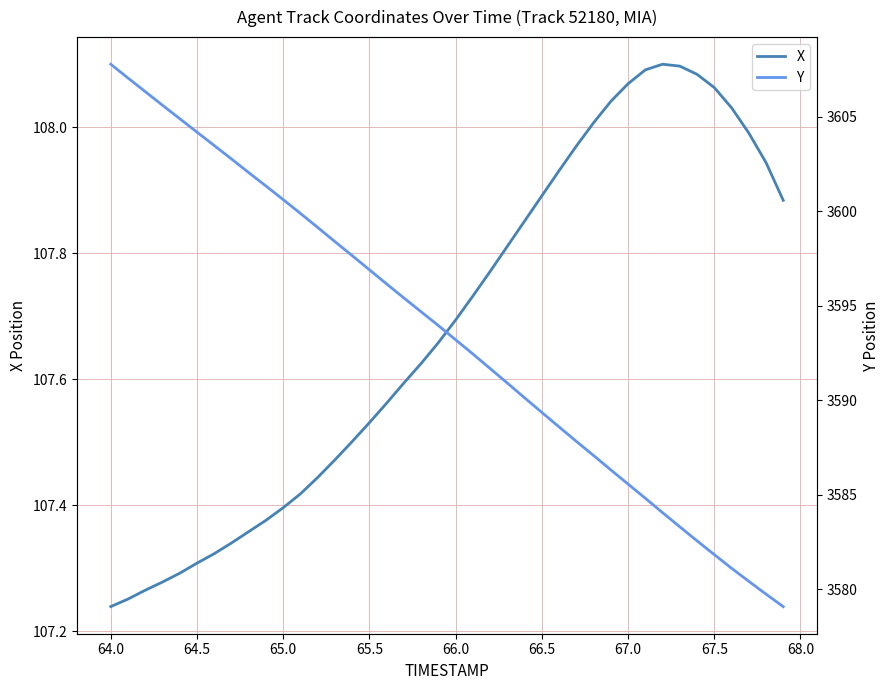

What is the greatest value displayed?

3607.8